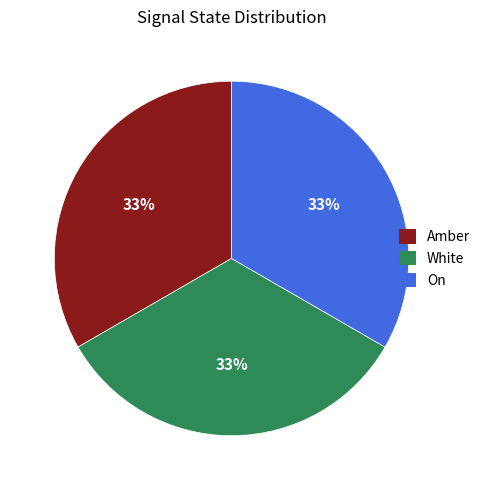

Count the number of slices in the pie.

3